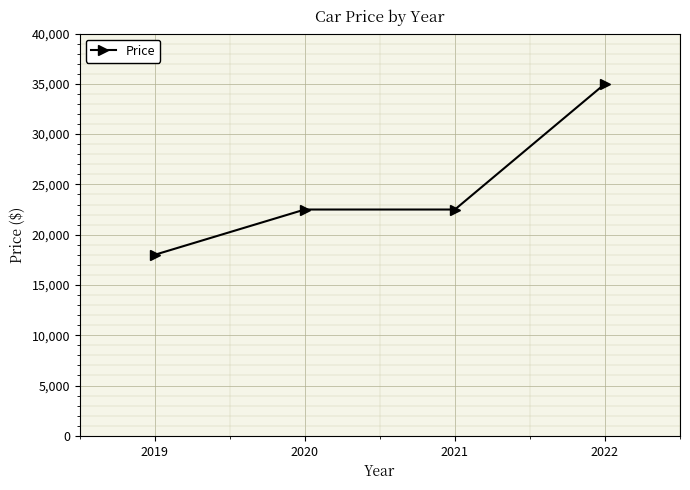

True or false: the data shows 30691 at 2021.

False